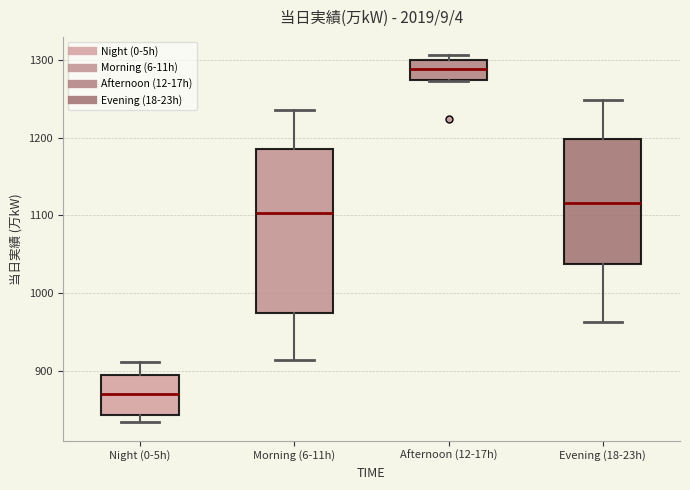

Reading left to right, transcribe this box plot: for each box, give where its median line is, the range the box spans, and where its two whiskers end, as read against the y-axis. The values are not printed on the chart, so give them approximately, as read against the axis.

Night (0-5h): median 870, box 840 to 890, whiskers 830 to 910
Morning (6-11h): median 1100, box 970 to 1190, whiskers 910 to 1240
Afternoon (12-17h): median 1290, box 1270 to 1300, whiskers 1270 to 1310
Evening (18-23h): median 1120, box 1040 to 1200, whiskers 960 to 1250